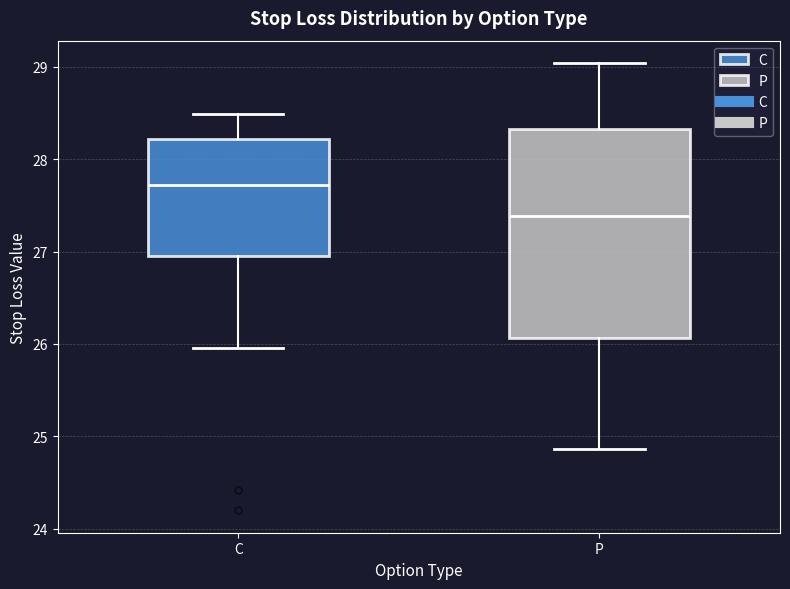

Comparing the boxes themselves (not the whiskers), which one is the tallest?

P